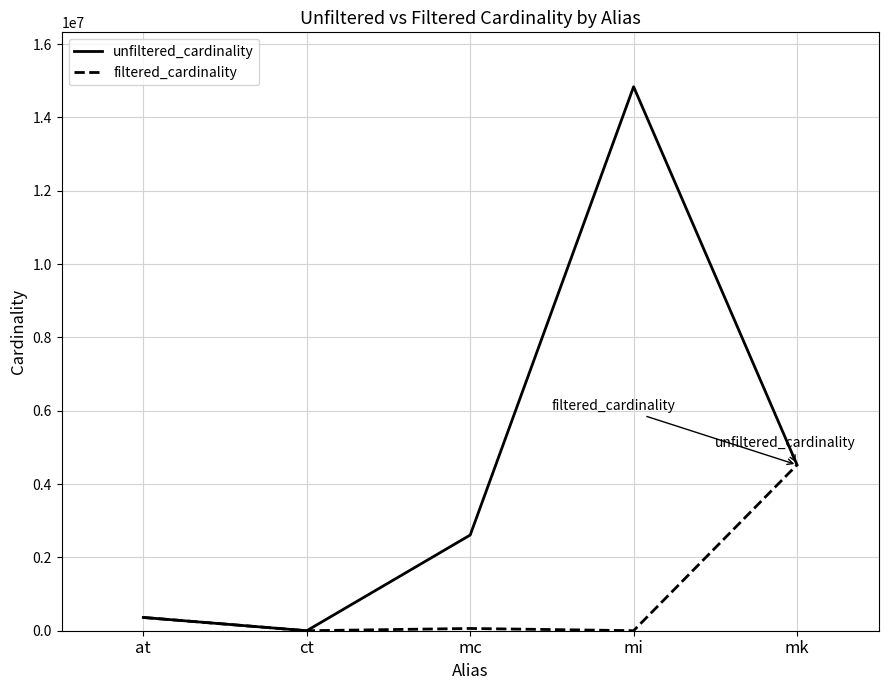

Is this an area chart (filled region under the line)?

No